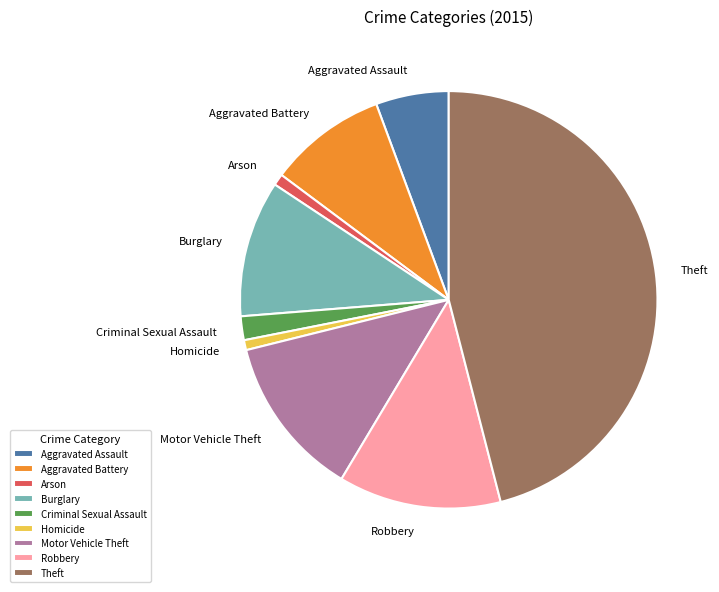

Which slice is the largest?

Theft